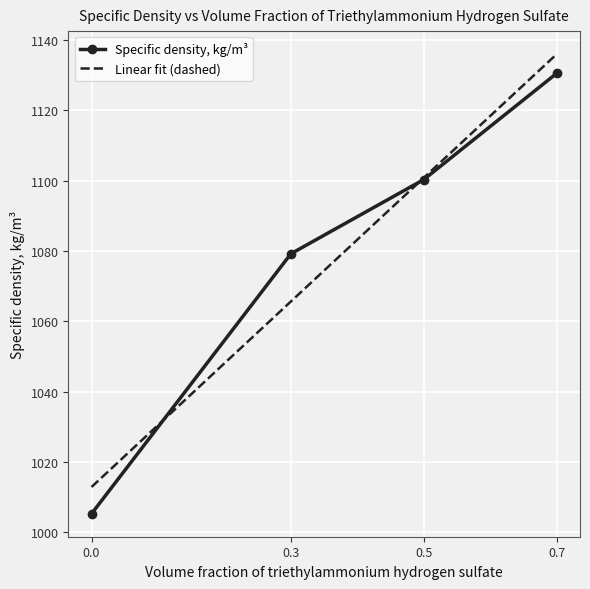

What is the difference between the maximum and minimum values?

125.2